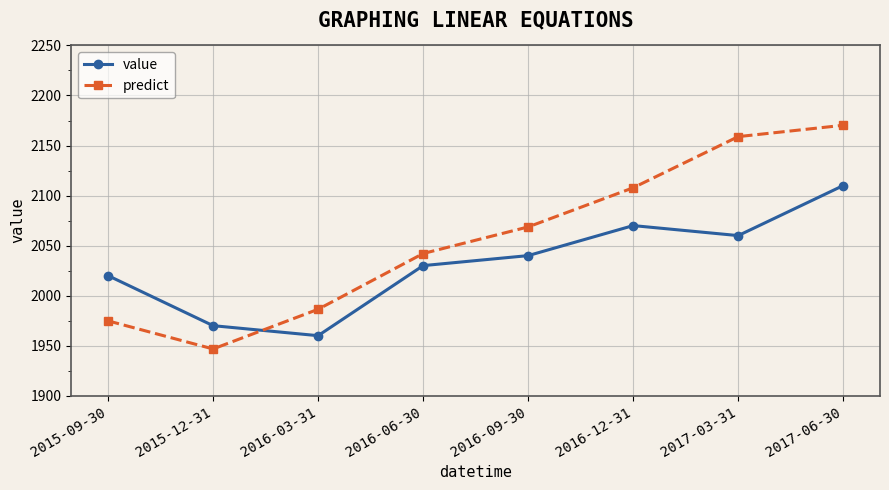

How many intersections are there between value and predict?

1